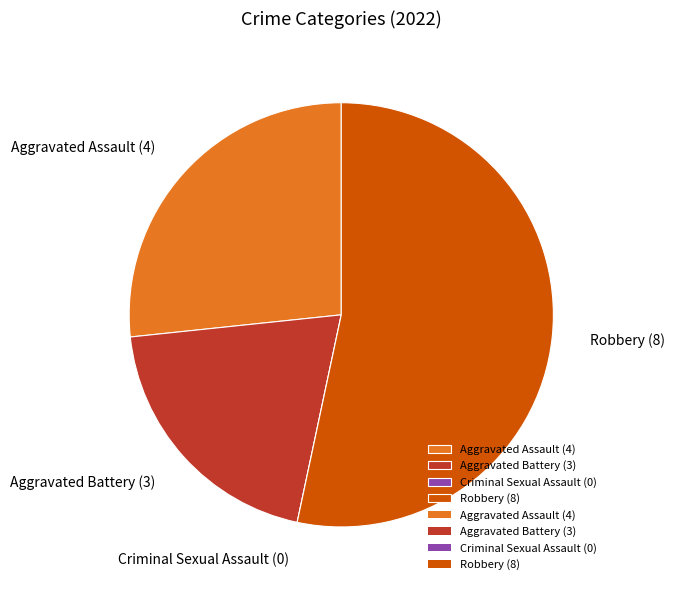

Is it true that Aggravated Battery (3) is 25% of the pie?

False